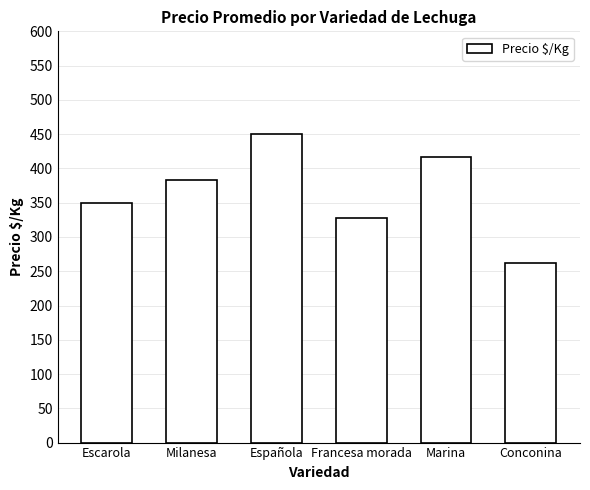

Does the chart contain stacked bars?

No